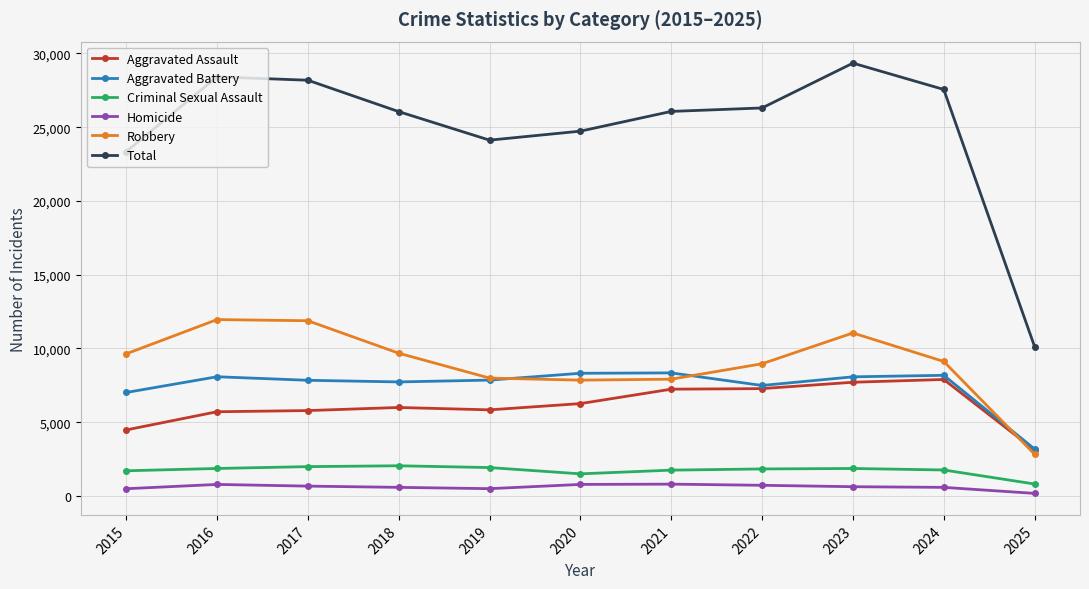

What is the difference between the maximum and minimum values in the Aggravated Assault series?

4783